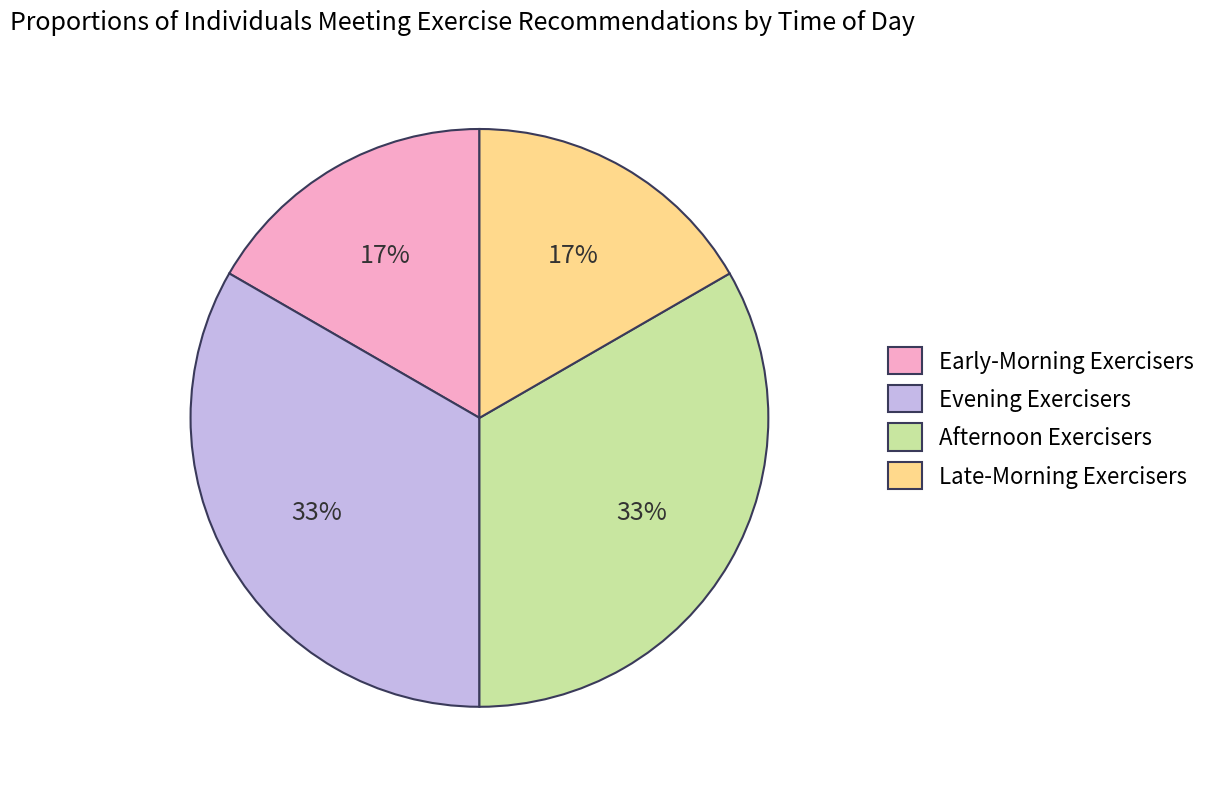

True or false: Early-Morning Exercisers accounts for 17% of the total.

True